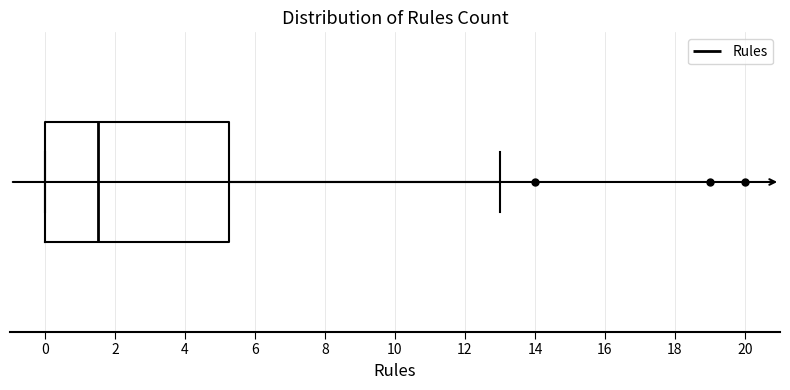

Transcribe this box plot: give where the median line is, the range the box spans, and where the two whiskers end, as read against the x-axis. The values are not printed on the chart, so give them approximately, as read against the axis.

median 1.6, box 0.0 to 5.2, whiskers 0.0 to 13.0